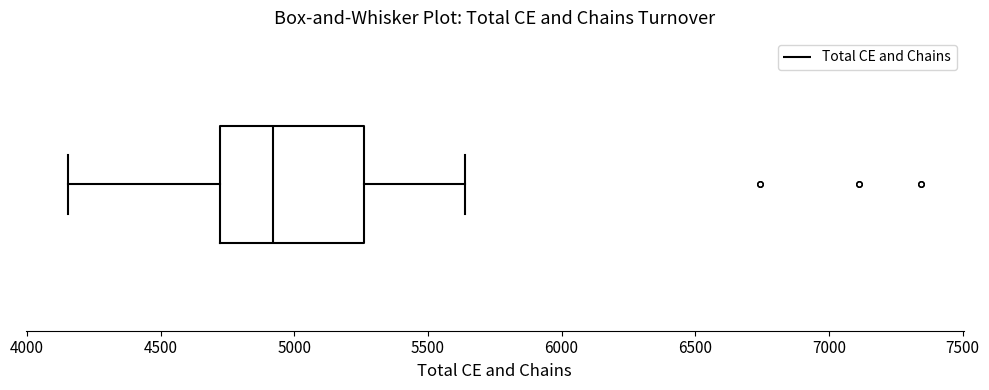

Transcribe this box plot: give where the median line is, the range the box spans, and where the two whiskers end, as read against the x-axis. The values are not printed on the chart, so give them approximately, as read against the axis.

median 4900, box 4700 to 5250, whiskers 4150 to 5650